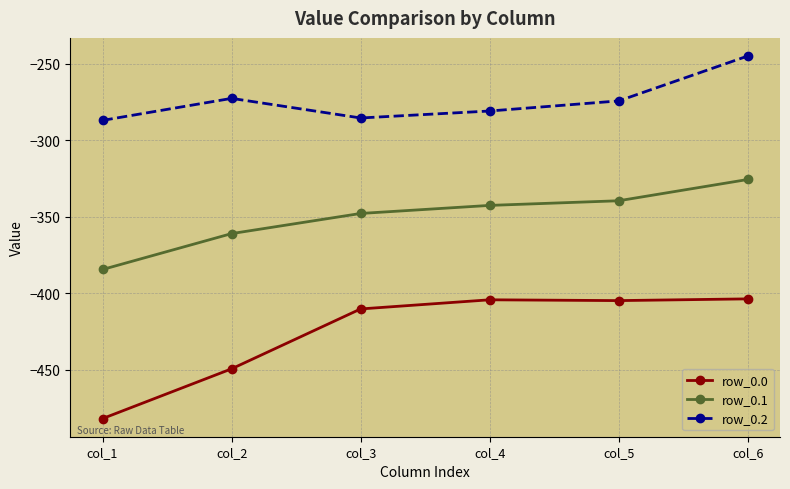

Which series changed the most between col_2 and col_5?

row_0.0